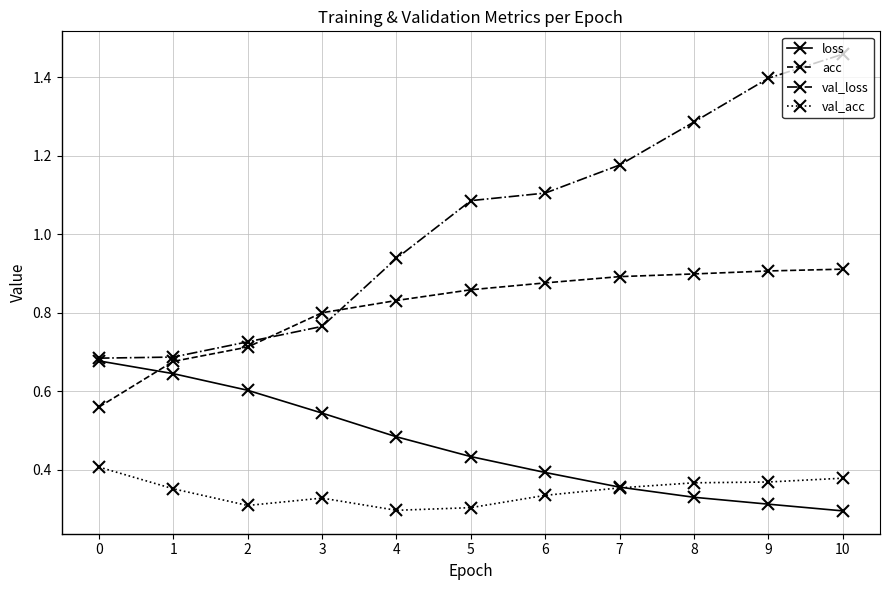

How many lines are shown in the chart?

4